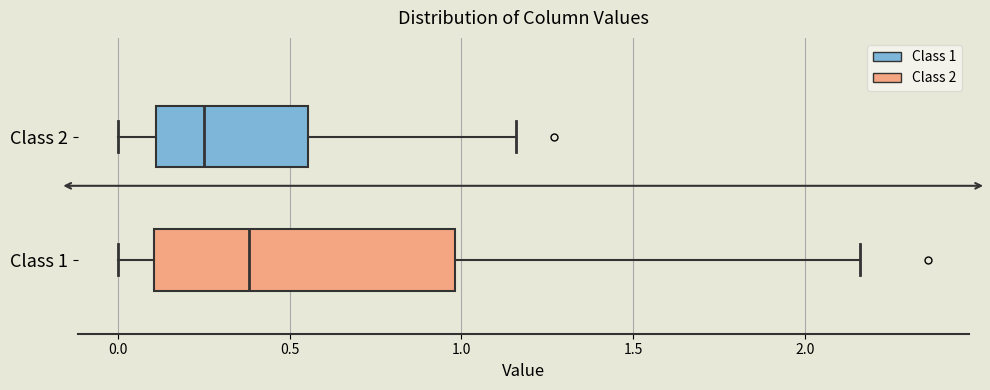

Which box has the furthest to the right median line?

Class 1